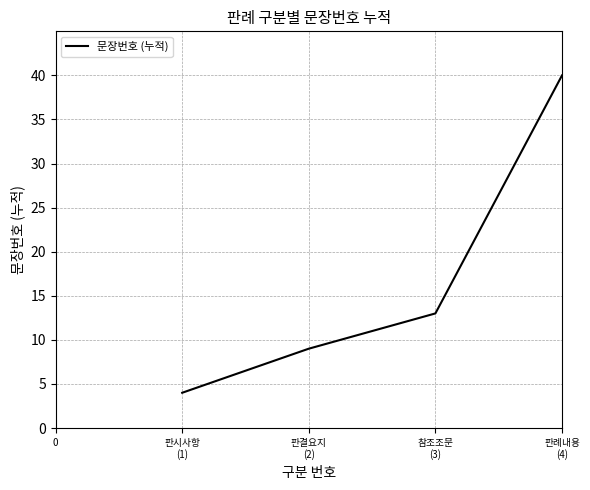

Approximately how many times larger is the value at 판시사항
(1) compared to 판결요지
(2)?

0.4